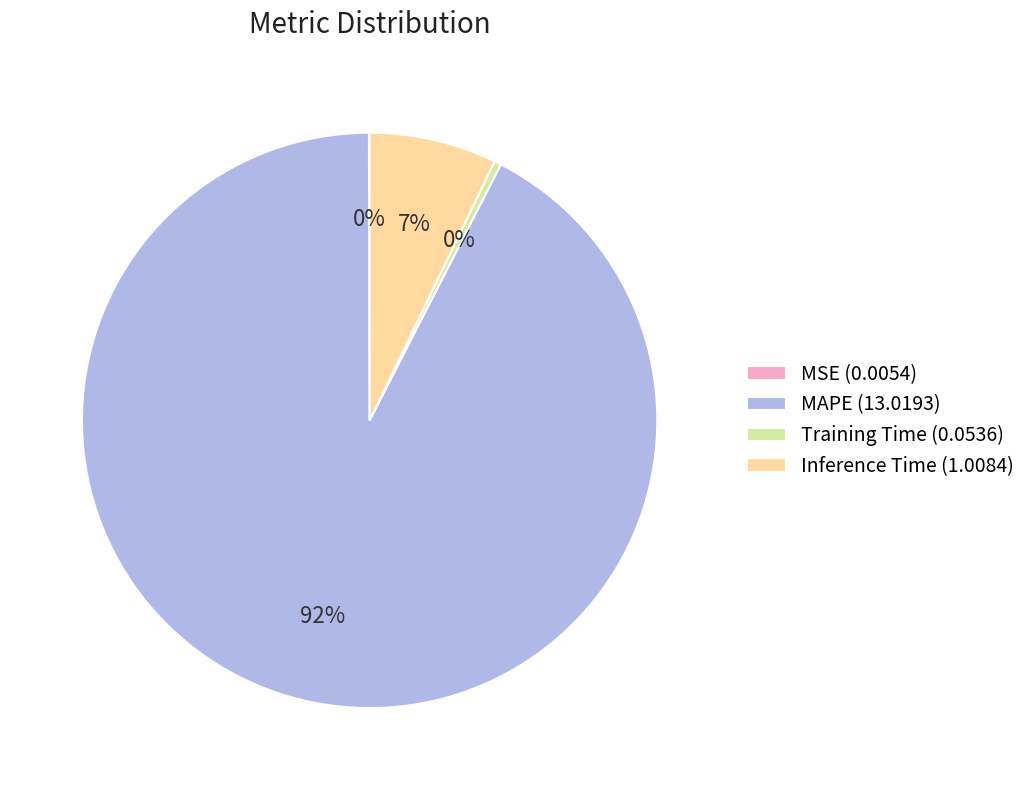

Is it true that MAPE is 92% of the pie?

True